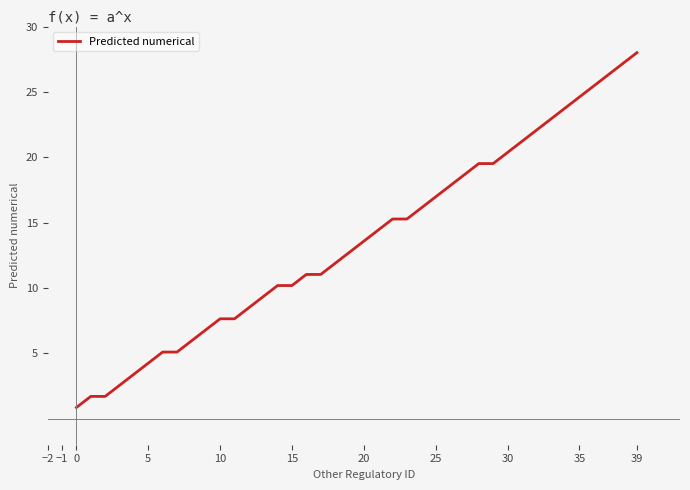

What is the maximum value shown in the chart?

28.0